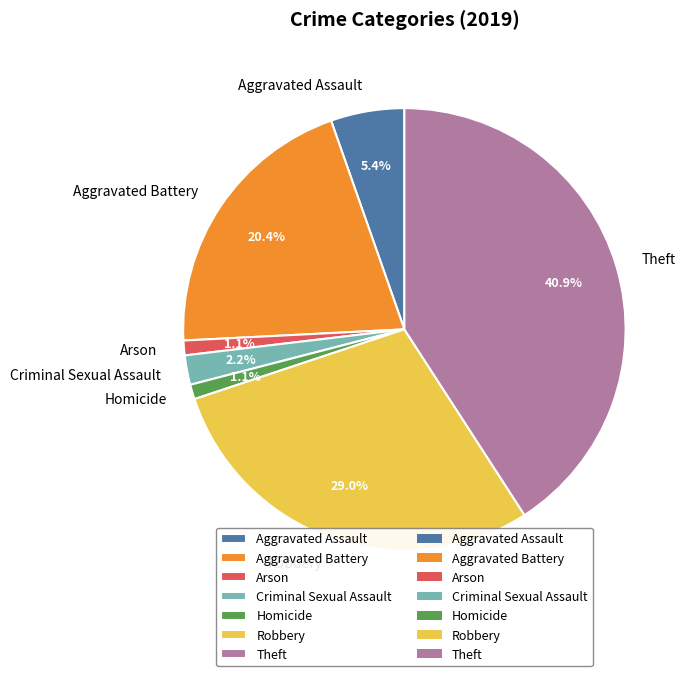

True or false: Criminal Sexual Assault accounts for 9% of the total.

False